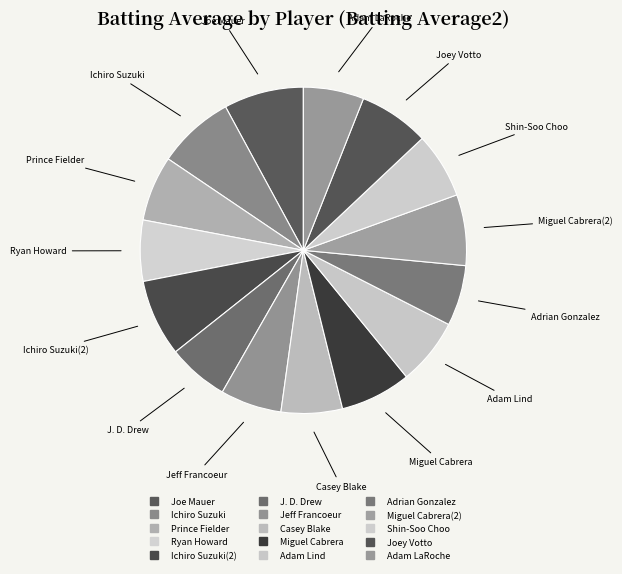

What is the smallest slice in the pie chart?

Adrian Gonzalez